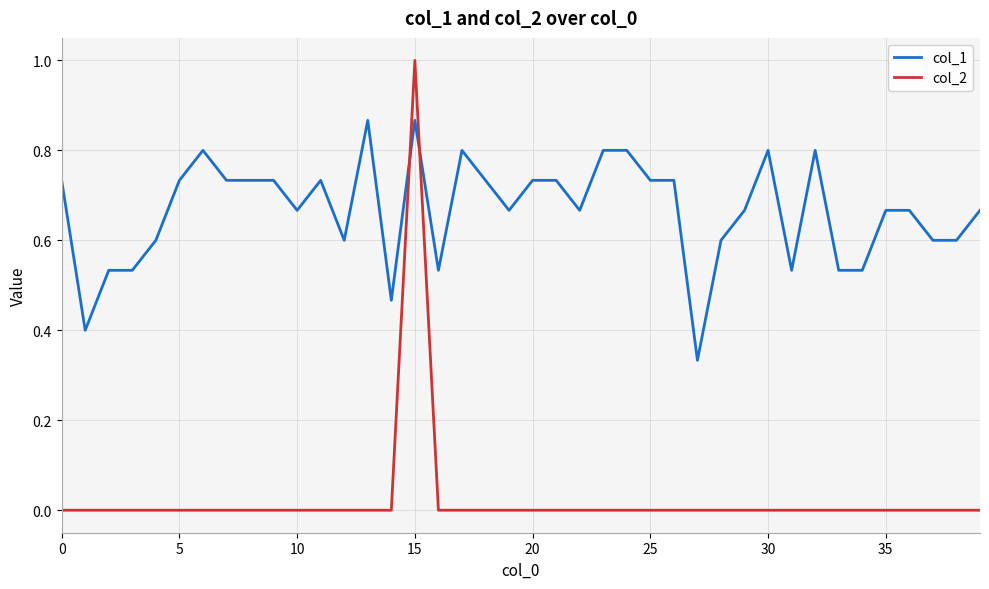

Rank the series by their maximum value, from highest to lowest.

col_2, col_1